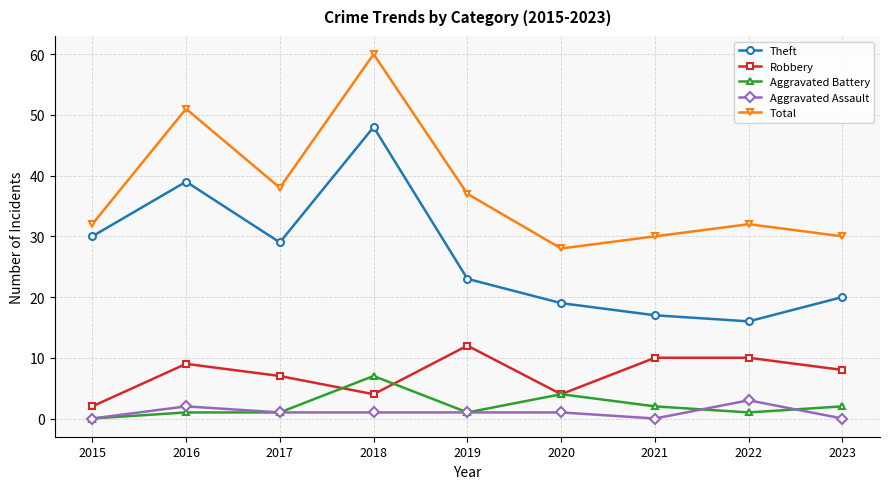

List the series in order of their peak value, highest first.

Total, Theft, Robbery, Aggravated Battery, Aggravated Assault